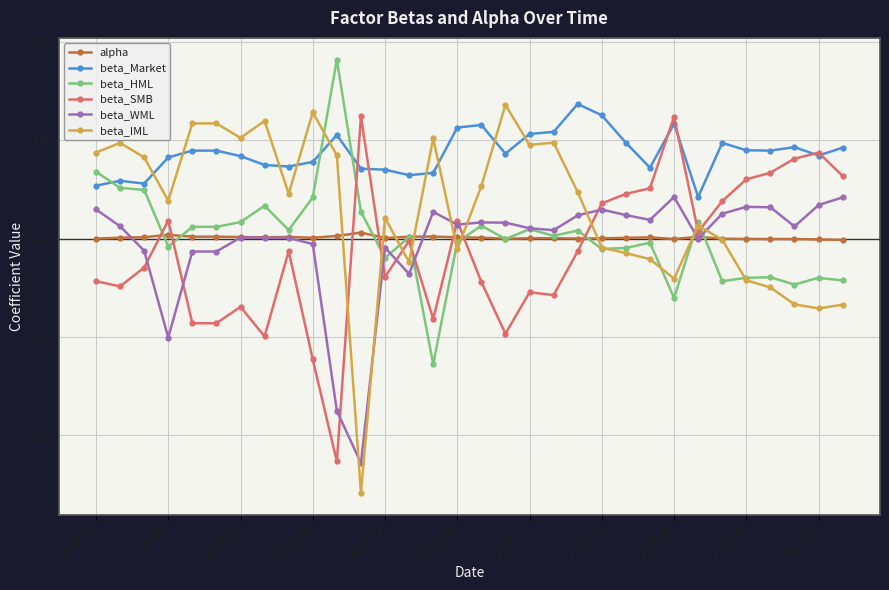

Which series has the largest total across all categories?

beta_Market